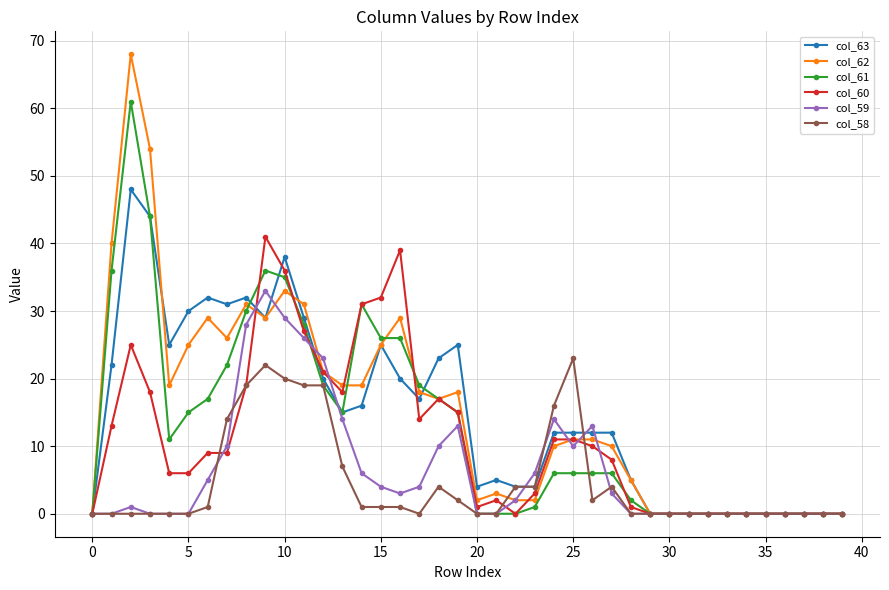

What is the highest value of the col_59 series?

33